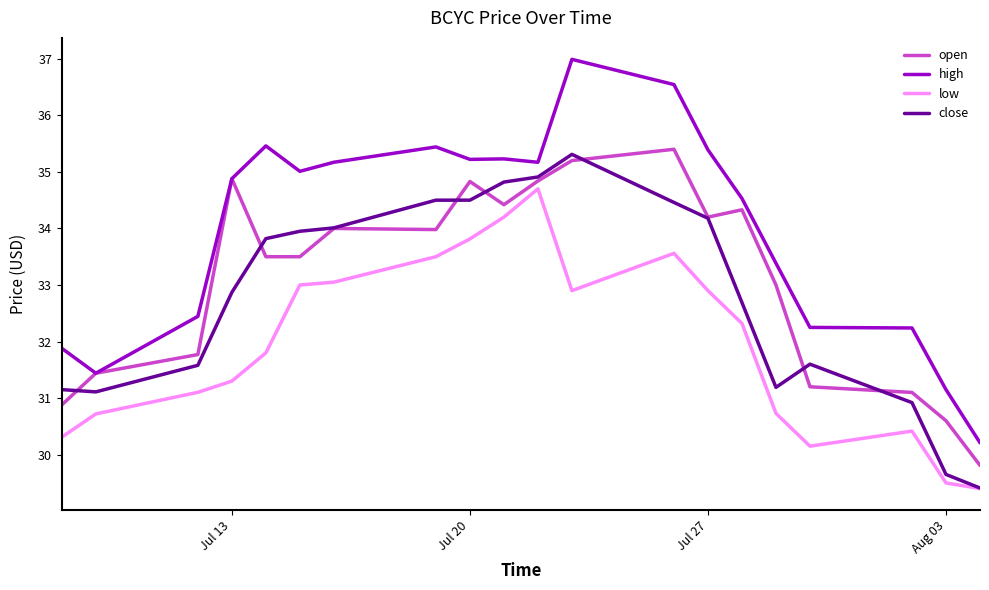

Which series has the largest total across all categories?

high